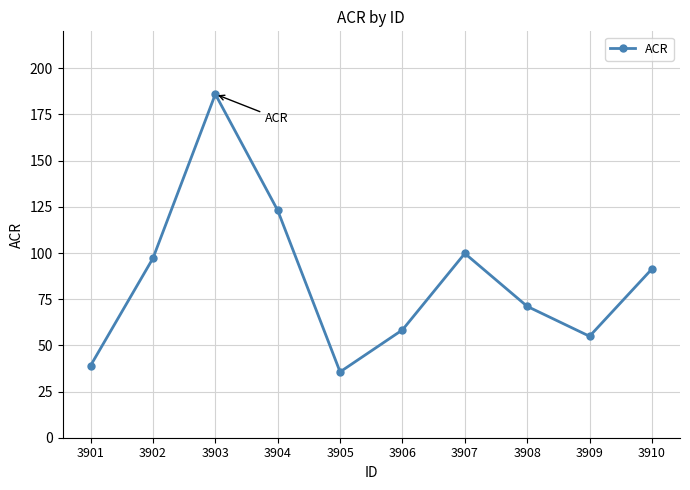

Reading left to right, extract all data points from this chart.

3901=39.0	3902=97.2	3903=186.0	3904=123.1	3905=35.6	3906=58.4	3907=99.8	3908=71.1	3909=54.9	3910=91.4